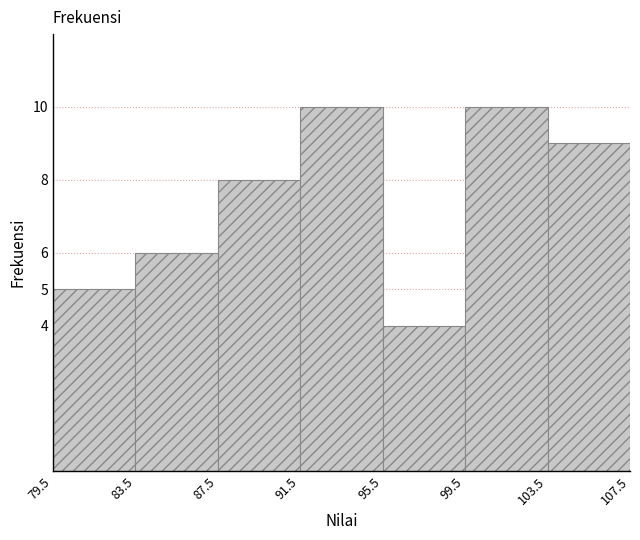

Reading left to right, list every bar in this chart as the range it spans on the x-axis followed by its height. The values are not printed on the chart, so give them approximately, as read against the axis.

79.5 to 83.5: 5
83.5 to 87.5: 6
87.5 to 91.5: 8
91.5 to 95.5: 10
95.5 to 99.5: 4
99.5 to 103.5: 10
103.5 to 107.5: 9